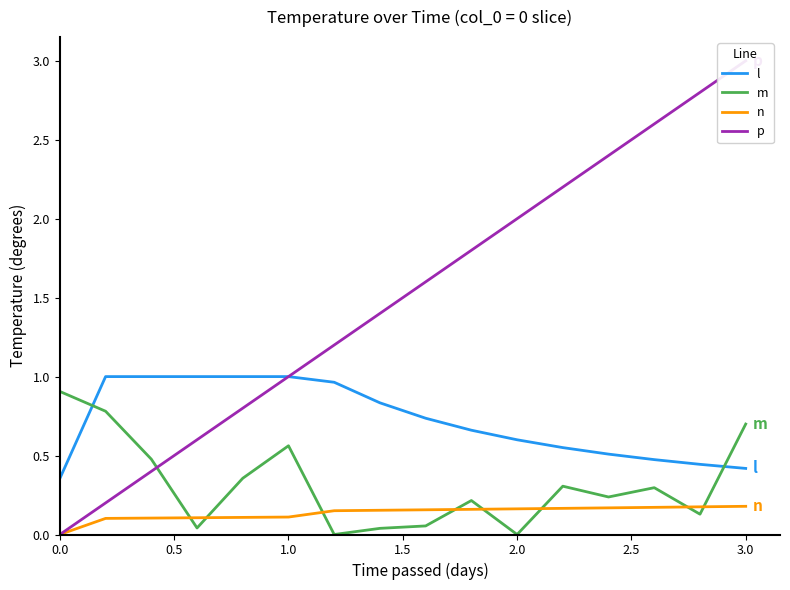

True or false: n and m intersect in this chart.

True